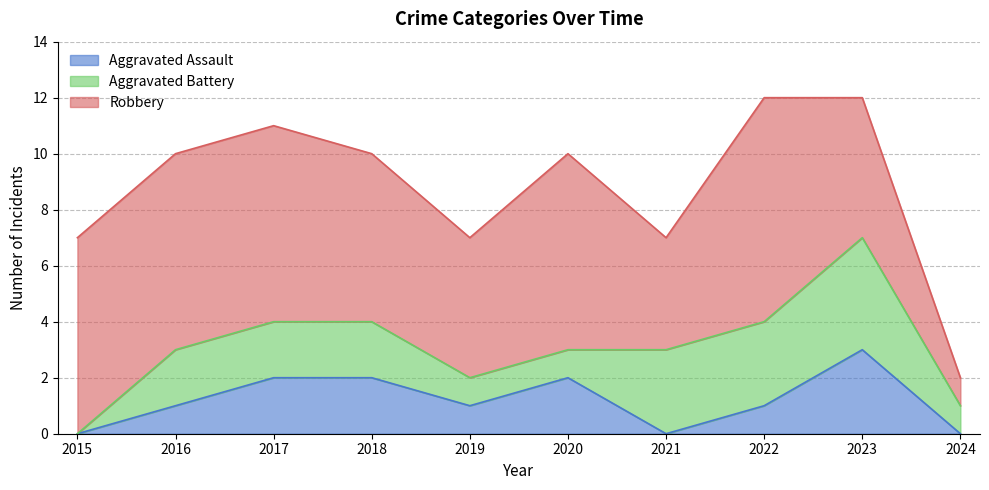

Reading left to right, transcribe all the data shown in this chart.

Aggravated Assault: 2015=0	2016=1	2017=2	2018=2	2019=1	2020=2	2021=0	2022=1	2023=3	2024=0
Aggravated Battery: 2015=0	2016=2	2017=2	2018=2	2019=1	2020=1	2021=3	2022=3	2023=4	2024=1
Robbery: 2015=7	2016=7	2017=7	2018=6	2019=5	2020=7	2021=4	2022=8	2023=5	2024=1